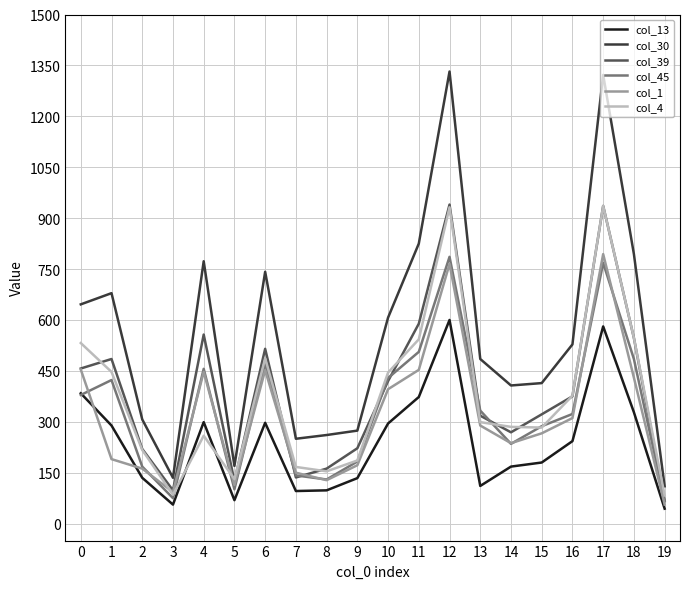

Is the value of col_45 at 4 greater than the value of col_13 at 13?

Yes